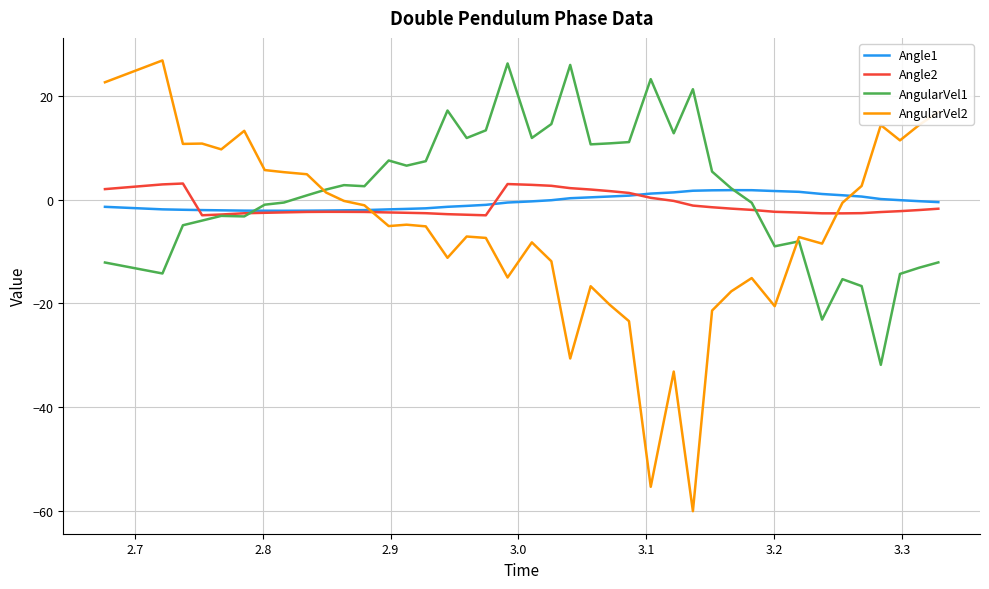

What is the average value of the Angle1 series?

-0.4